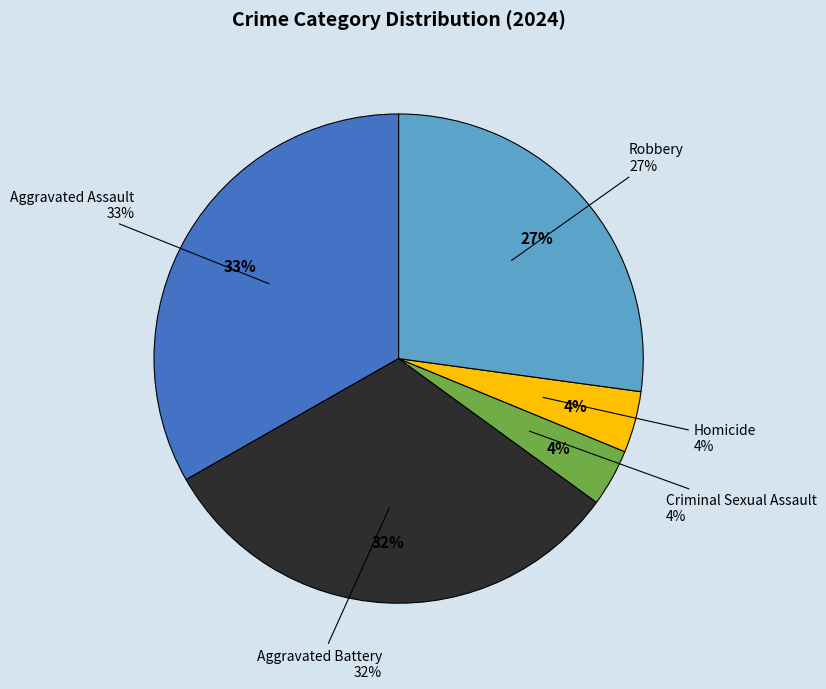

True or false: Criminal Sexual Assault accounts for 4% of the total.

True